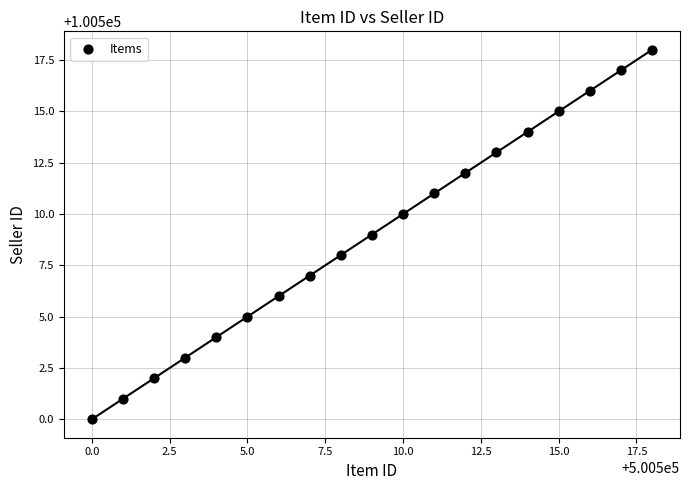

What is the range of Y values (max minus min)?

18